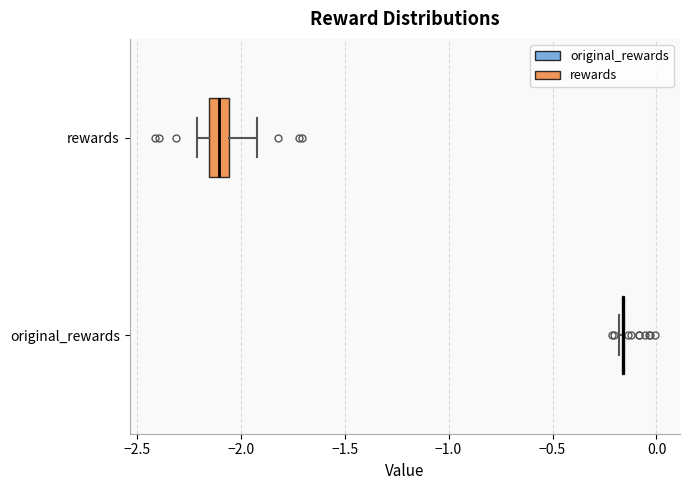

Reading bottom to top, transcribe this box plot: for each box, give where its median line is, the range the box spans, and where its two whiskers end, as read against the x-axis. The values are not printed on the chart, so give them approximately, as read against the axis.

original_rewards: box collapsed to a line at -0.15, whiskers -0.20 to -0.15
rewards: median -2.10, box -2.15 to -2.05, whiskers -2.20 to -1.90